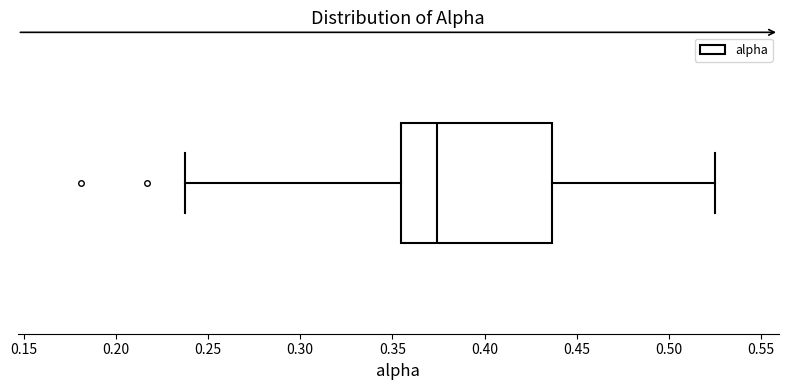

Where does the right whisker of the box end on the x-axis? The values are not printed on the chart, so give them approximately, as read against the axis.

0.525